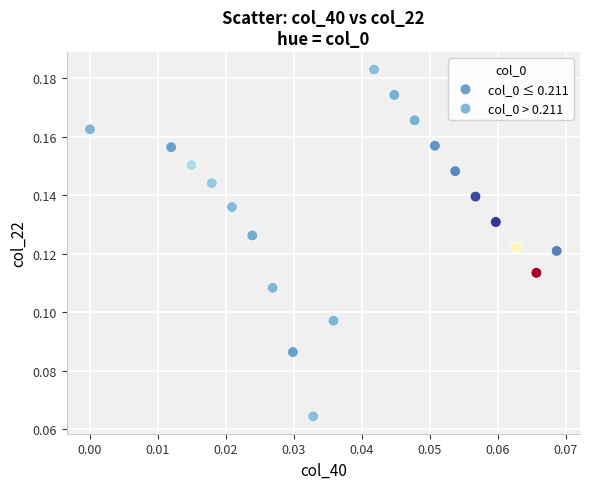

Which series reaches the maximum Y coordinate?

col_0 > 0.211